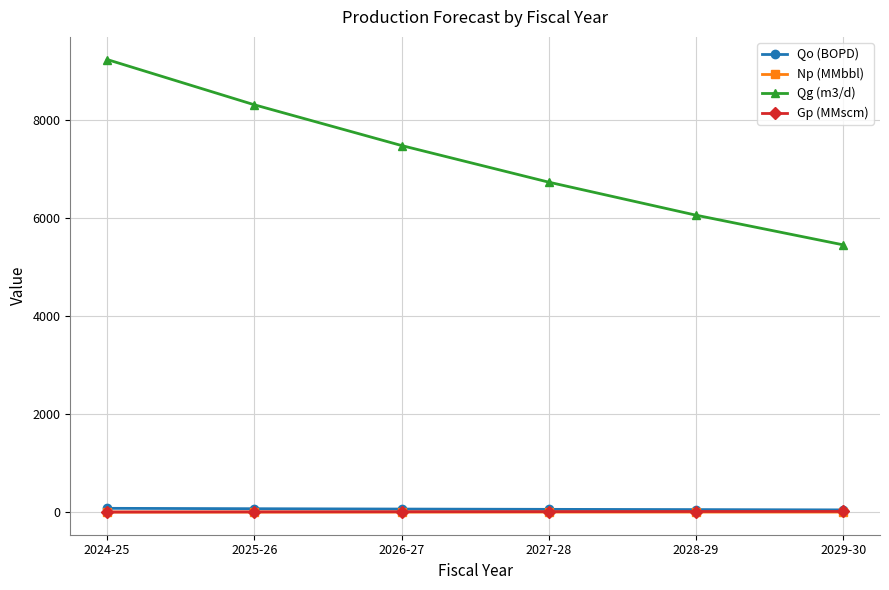

What is the label of the 6th point from the right?

2024-25